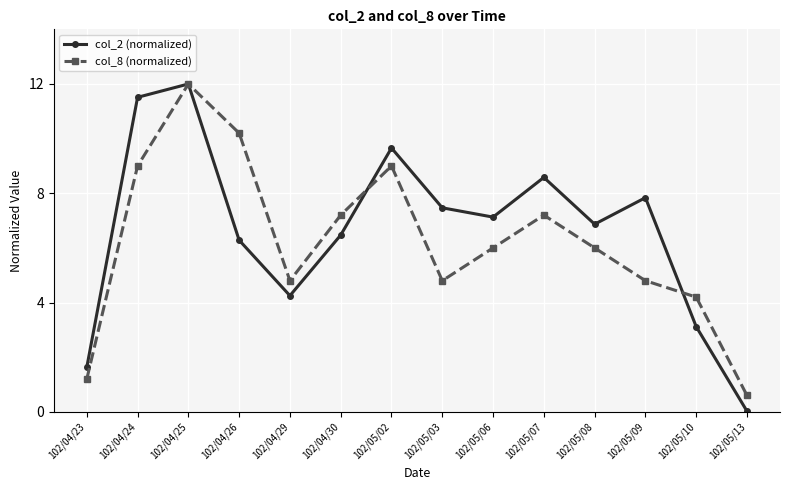

The value of col_8 (normalized) at 102/05/08 is 8.3. True or false?

False